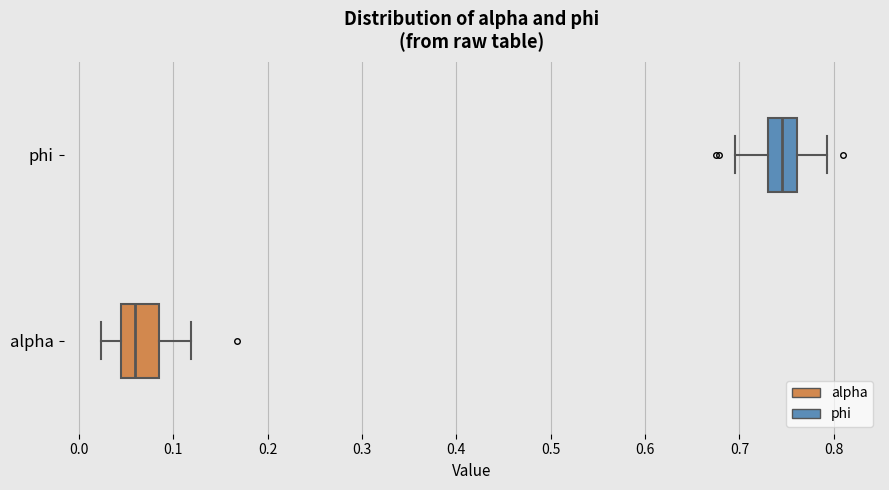

Reading bottom to top, read every box against the x-axis: the position of its median line, the range the box covers, and the ends of its whiskers. The values are not printed on the chart, so give them approximately, as read against the axis.

alpha: median 0.06, box 0.04 to 0.09, whiskers 0.02 to 0.12
phi: median 0.74, box 0.73 to 0.76, whiskers 0.70 to 0.79